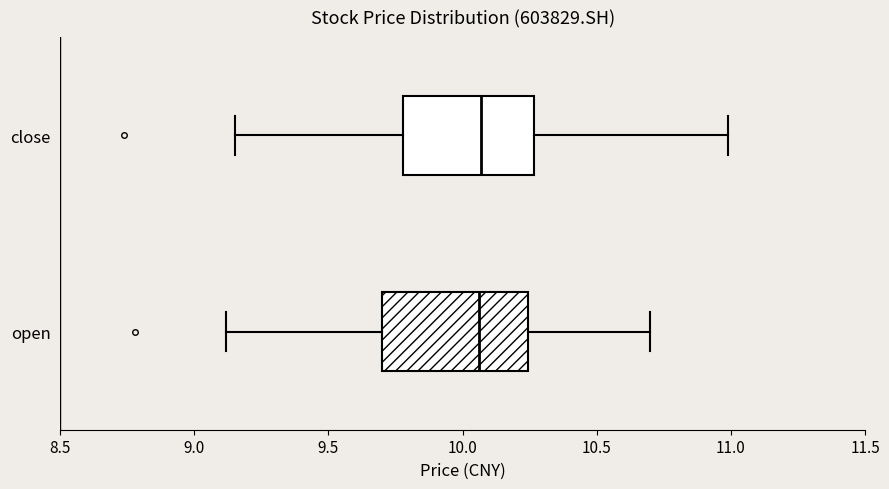

Reading bottom to top, transcribe this box plot: for each box, give where its median line is, the range the box spans, and where its two whiskers end, as read against the x-axis. The values are not printed on the chart, so give them approximately, as read against the axis.

open: median 10.05, box 9.70 to 10.25, whiskers 9.10 to 10.70
close: median 10.05, box 9.80 to 10.25, whiskers 9.15 to 11.00